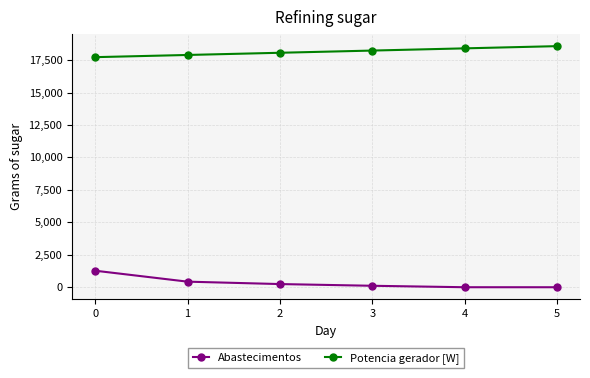

Is the value of Potencia gerador [W] at 3 greater than the value of Abastecimentos at 3?

Yes